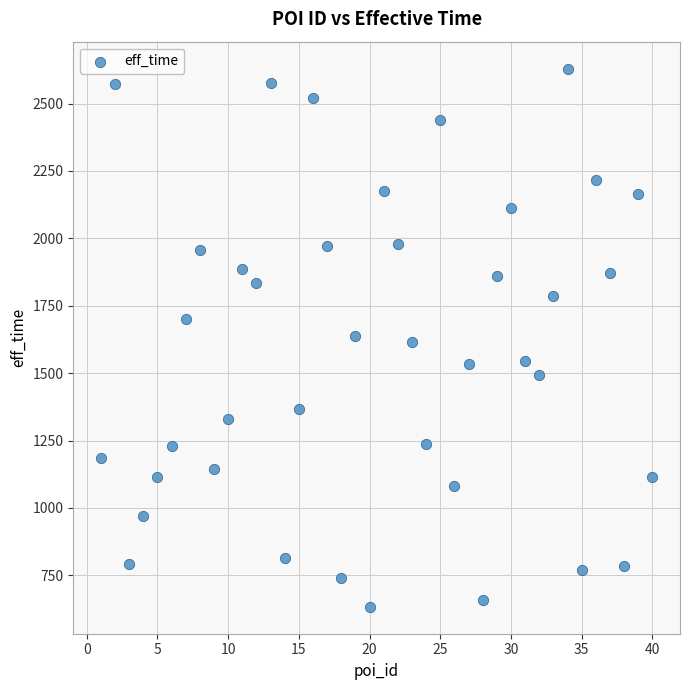

What is the range of X values (max minus min)?

39